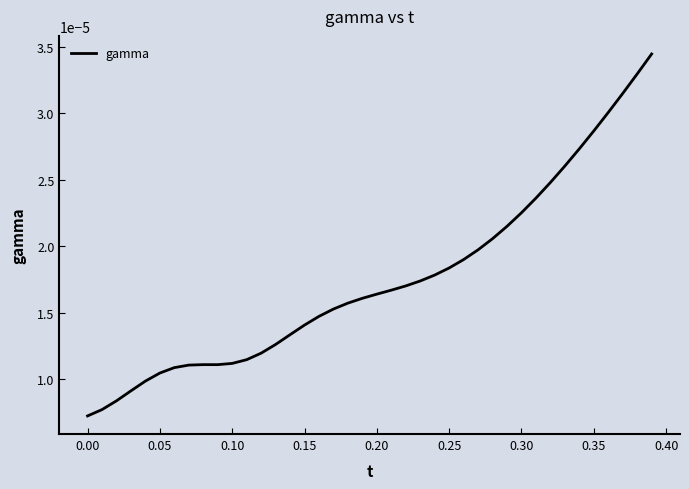

How many points are lower than both their immediate neighbors (excluding endpoints)?

1